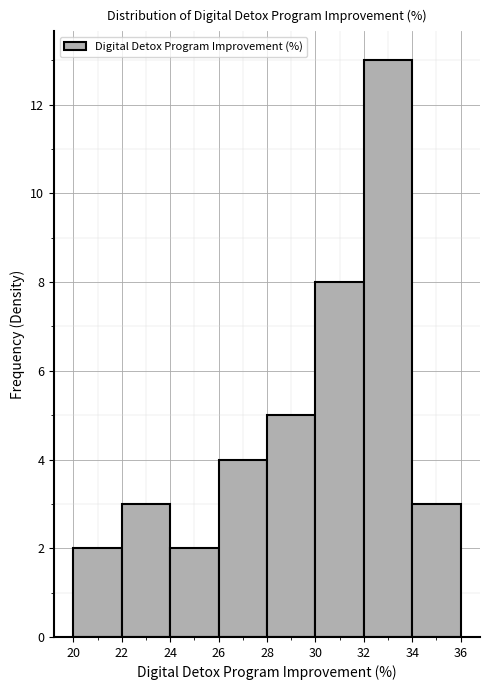

Reading left to right, transcribe this chart: for each bar, give the range it covers on the x-axis and its height. The values are not printed on the chart, so give them approximately, as read against the axis.

20 to 22: 2
22 to 24: 3
24 to 26: 2
26 to 28: 4
28 to 30: 5
30 to 32: 8
32 to 34: 13
34 to 36: 3